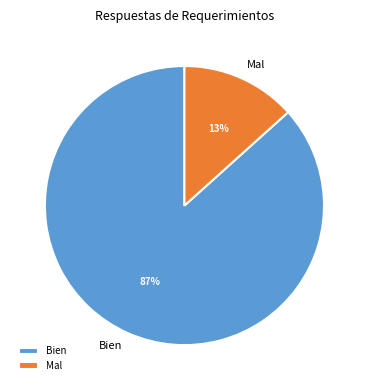

Which category has the biggest portion of the pie?

Bien